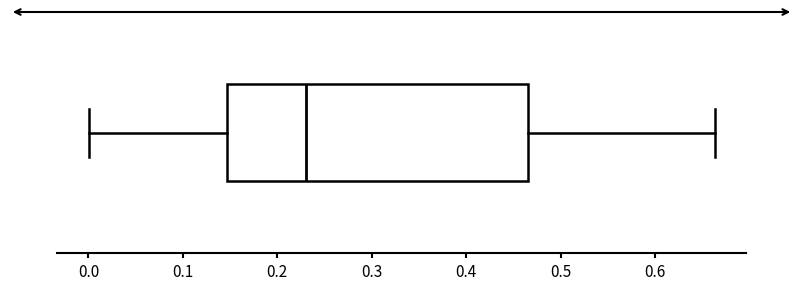

Read this box plot against the x-axis: the position of the median line, the range covered by the box, and the ends of both whiskers. The values are not printed on the chart, so give them approximately, as read against the axis.

median 0.23, box 0.15 to 0.47, whiskers 0.00 to 0.66